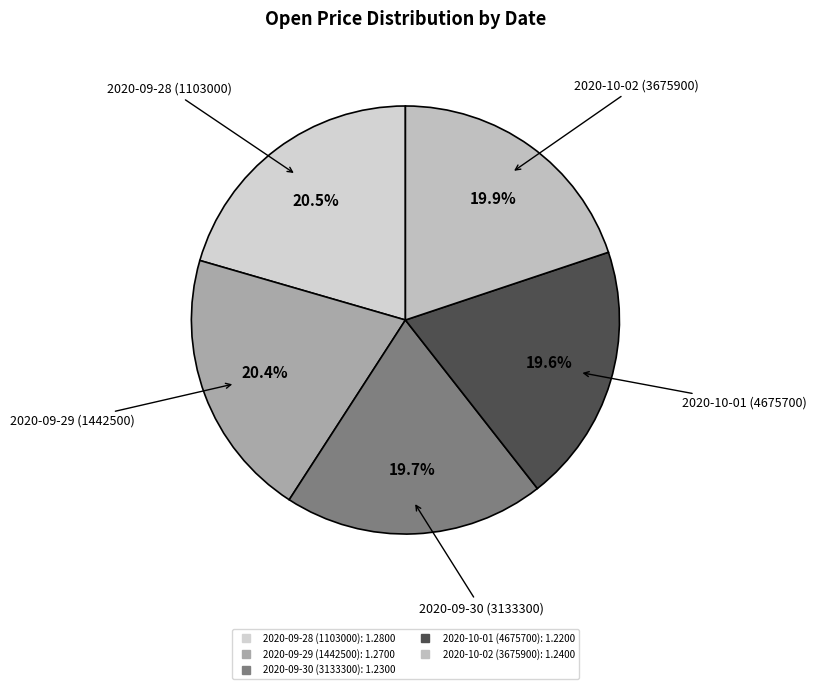

How many segments does this pie chart have?

5